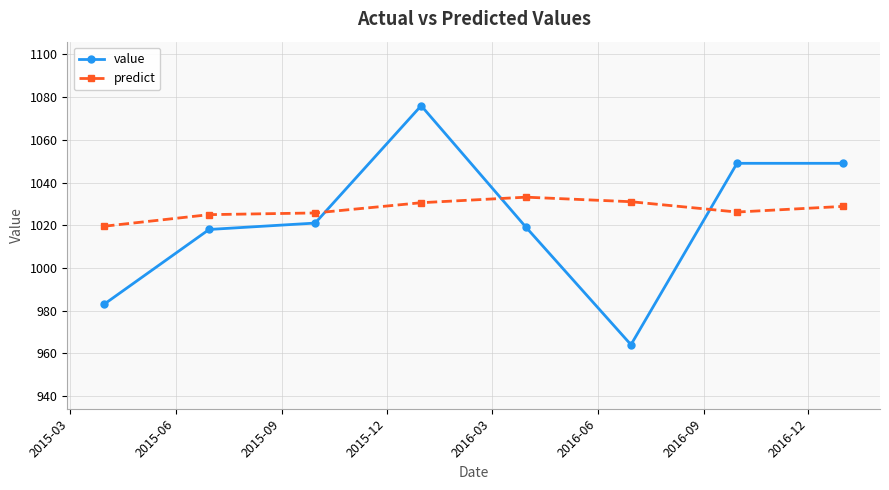

At how many categories does at least one series exceed 985?

8